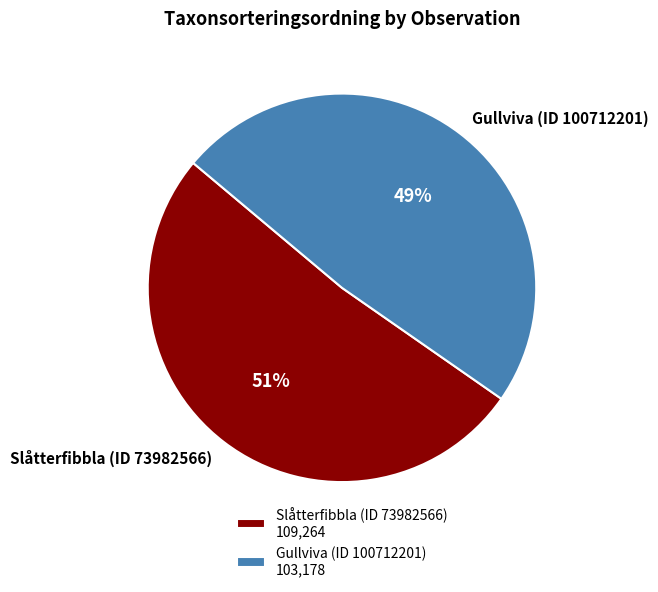

Is it true that Slåtterfibbla (ID 73982566) is 37% of the pie?

False